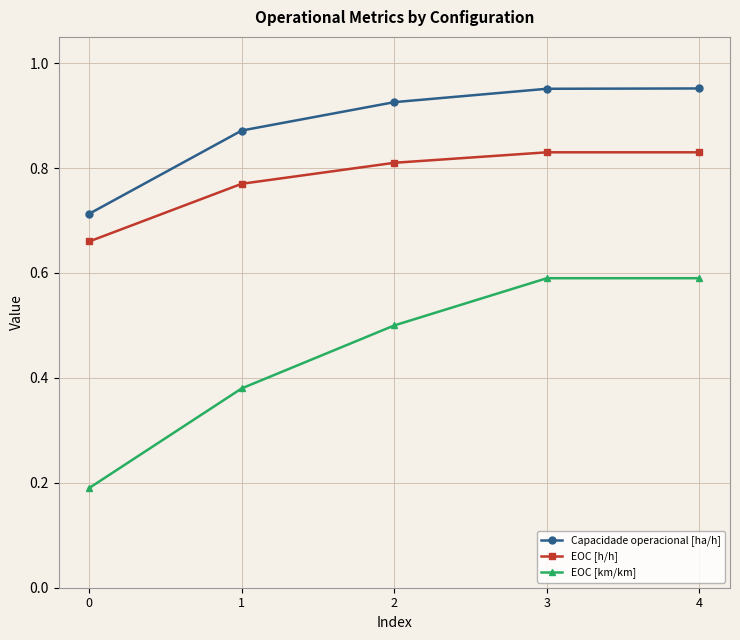

Does the chart have visible grid lines?

Yes